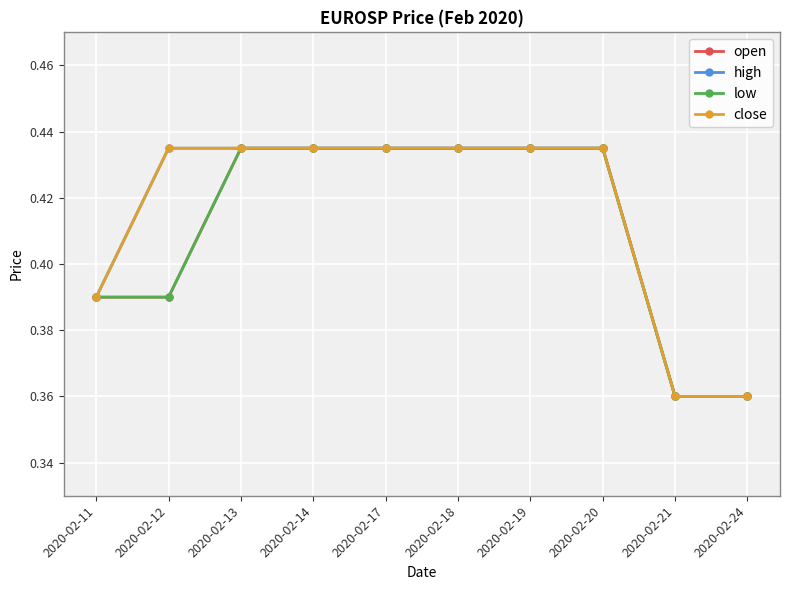

Does the chart have visible grid lines?

Yes